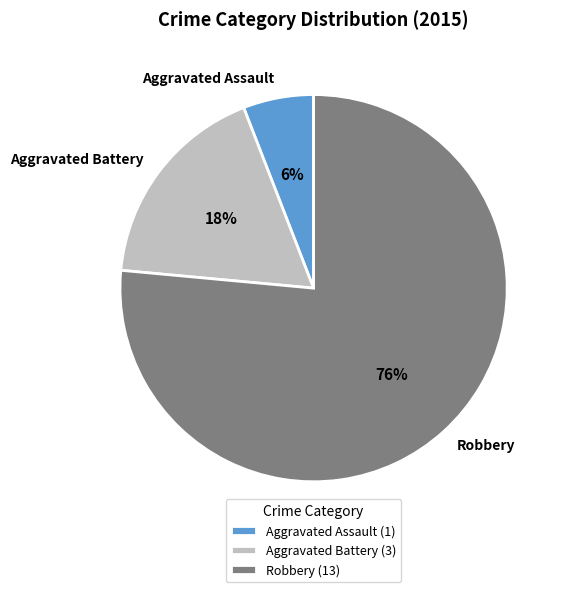

Which has a higher value, Aggravated Battery or Robbery?

Robbery